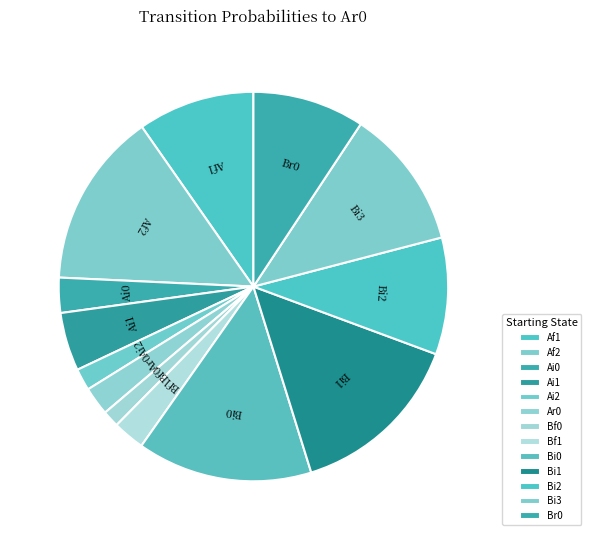

Is there any slice that represents more than half of the pie?

No